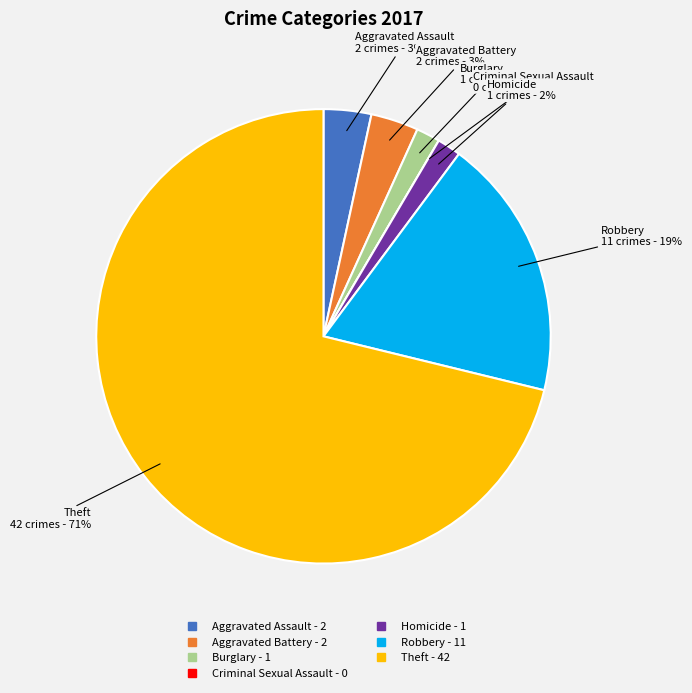

Combined, do Burglary and Aggravated Assault account for over 50%?

No